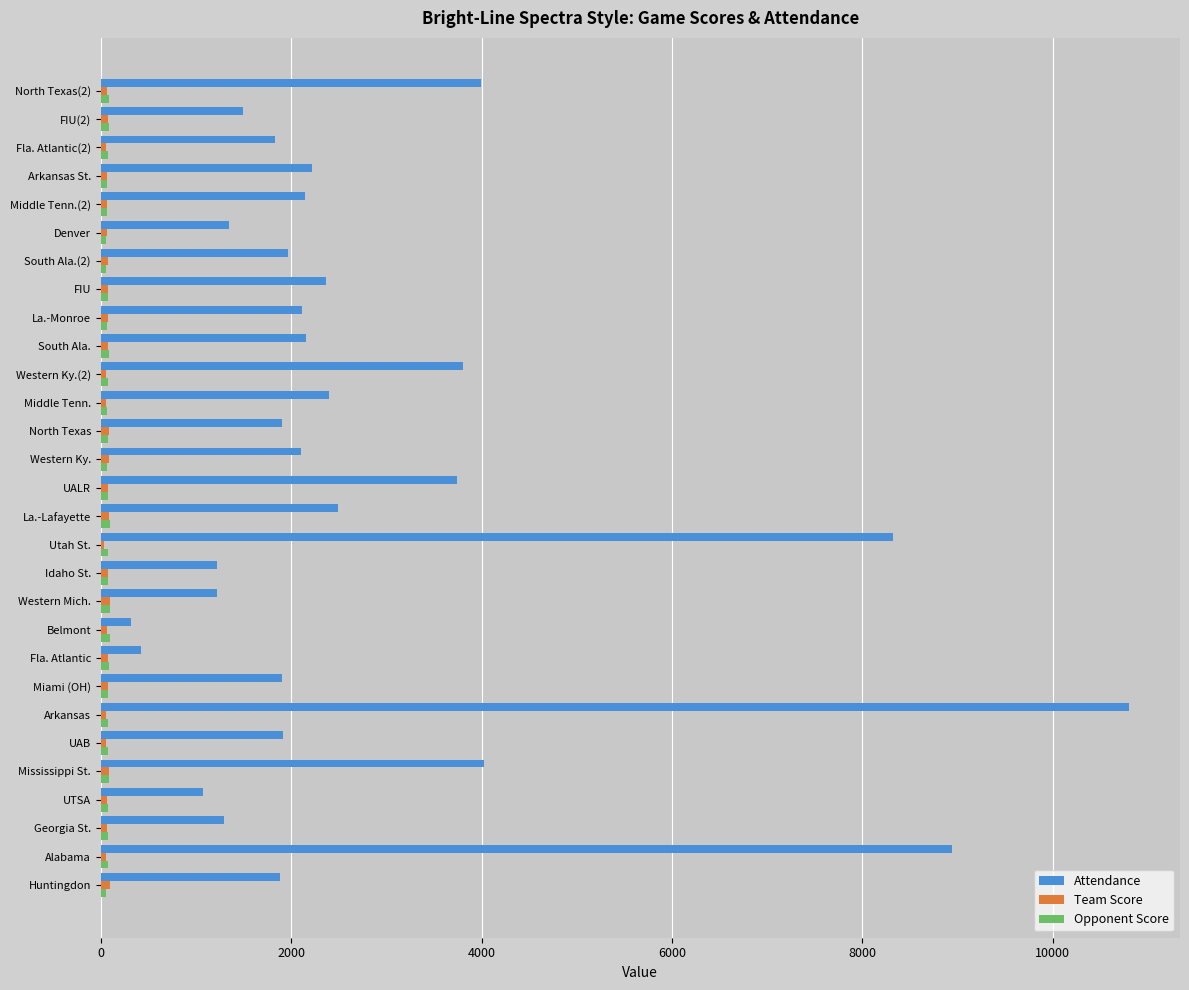

Which series has the largest total across all categories?

Attendance